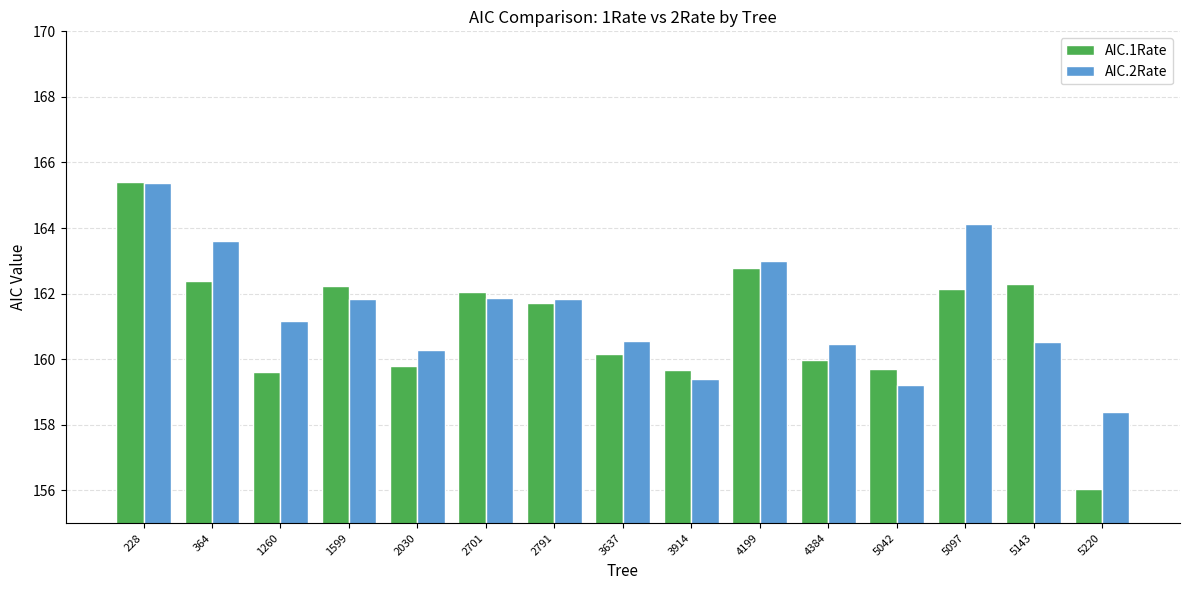

The value of AIC.1Rate at 3914 is 159.7. True or false?

True